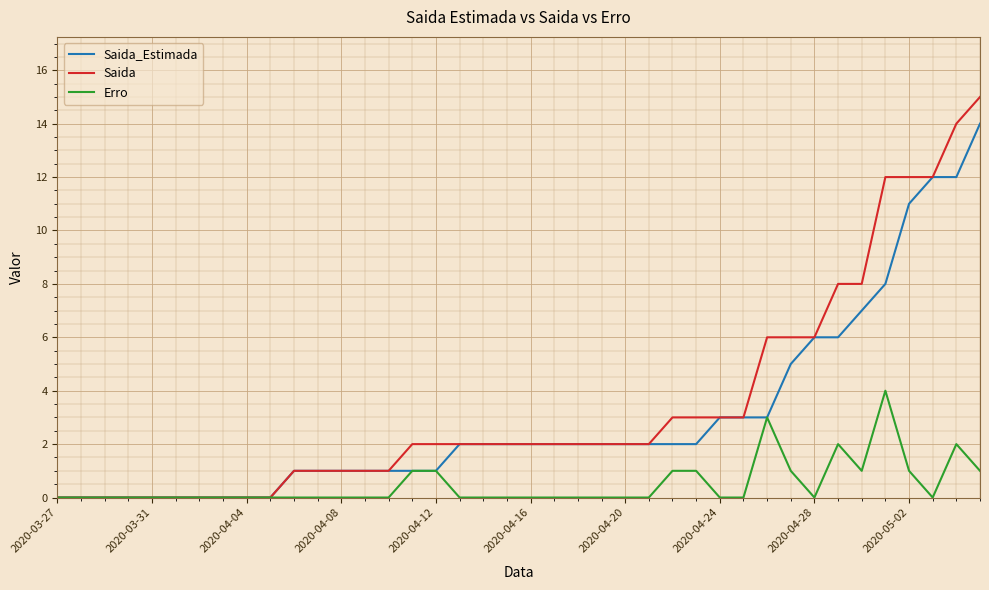

What is the maximum value for Saida?

15